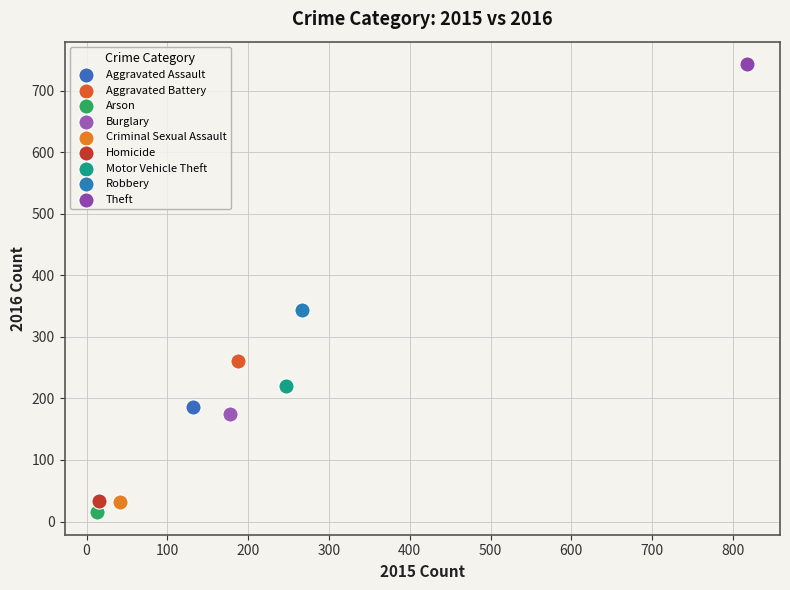

Which series contains the highest Y value?

Theft